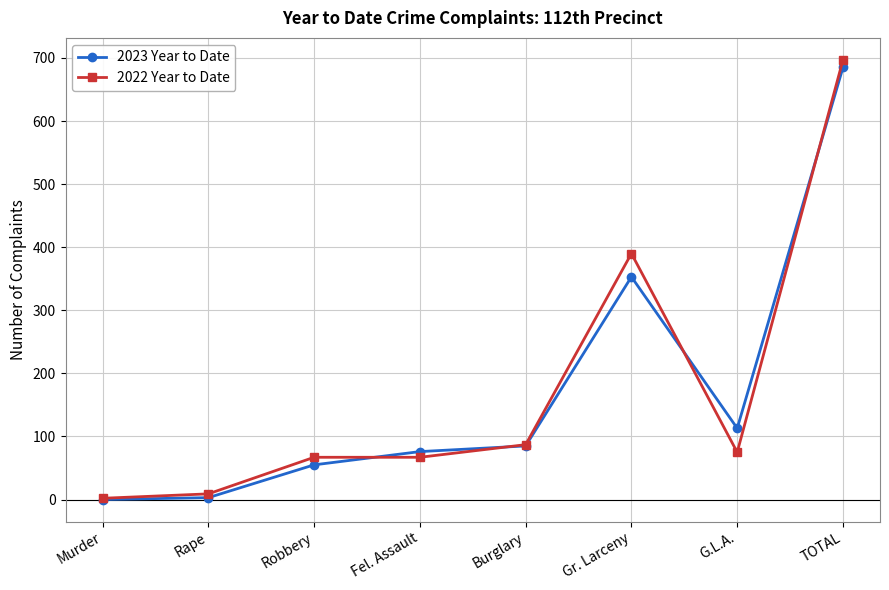

What are all the series names shown in the legend?

2023 Year to Date, 2022 Year to Date